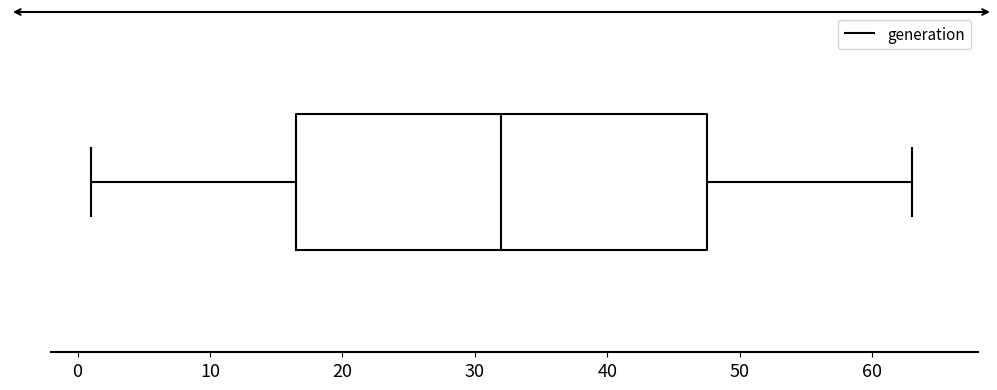

Where does the median line of the box sit on the x-axis? The values are not printed on the chart, so give them approximately, as read against the axis.

32